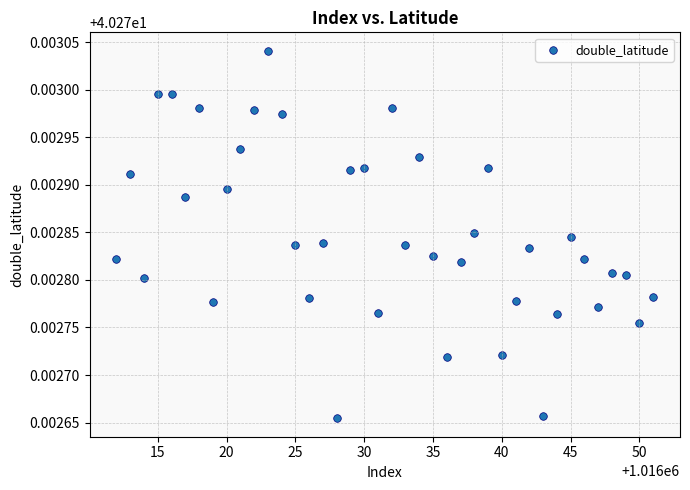

What is the range of X values (max minus min)?

39.0